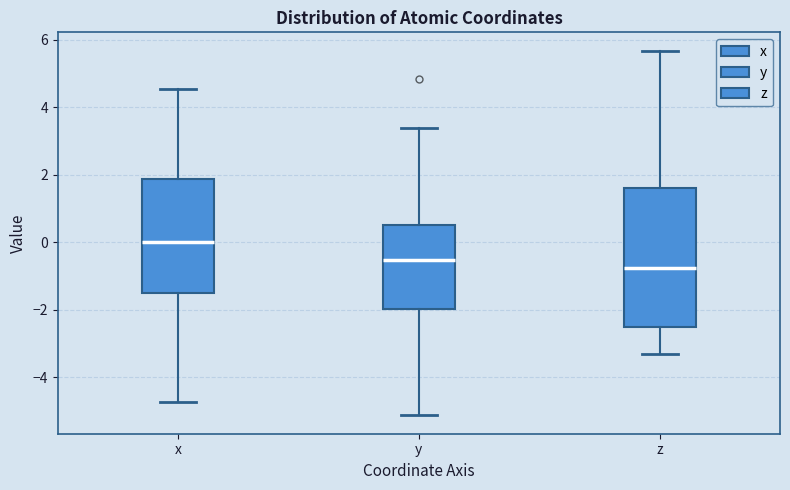

Comparing the boxes themselves (not the whiskers), which one is the tallest?

z